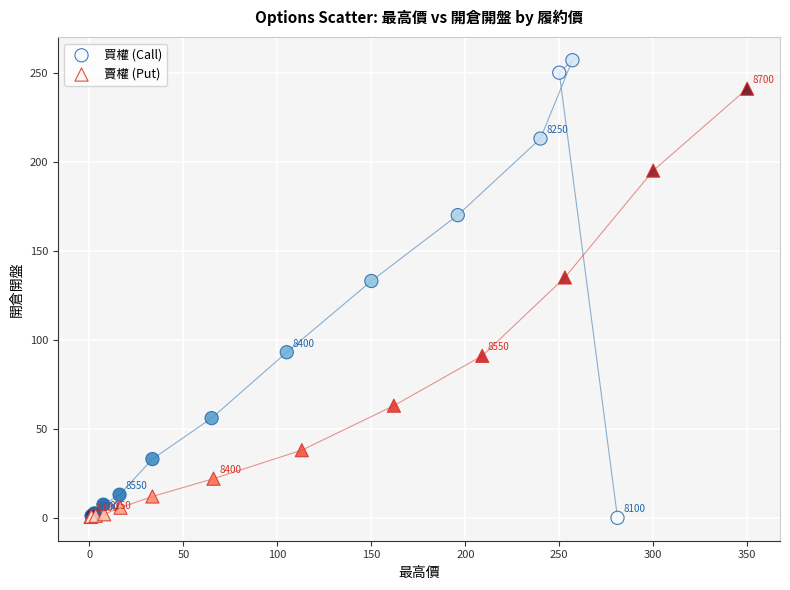

What are all the series names shown in the legend?

買權 (Call), 賣權 (Put)